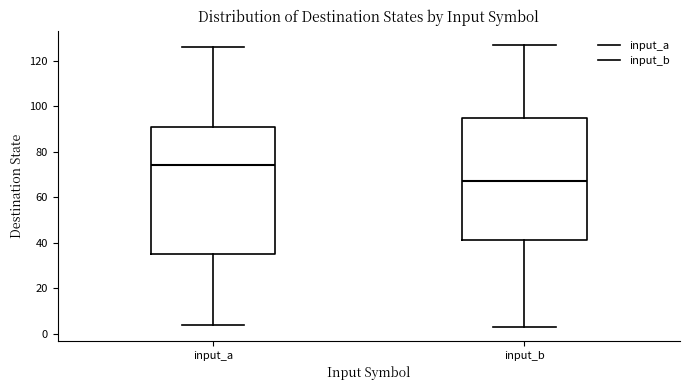

Reading left to right, read every box against the y-axis: the position of its median line, the range the box covers, and the ends of its whiskers. The values are not printed on the chart, so give them approximately, as read against the axis.

input_a: median 74, box 36 to 92, whiskers 4 to 126
input_b: median 68, box 42 to 96, whiskers 4 to 128